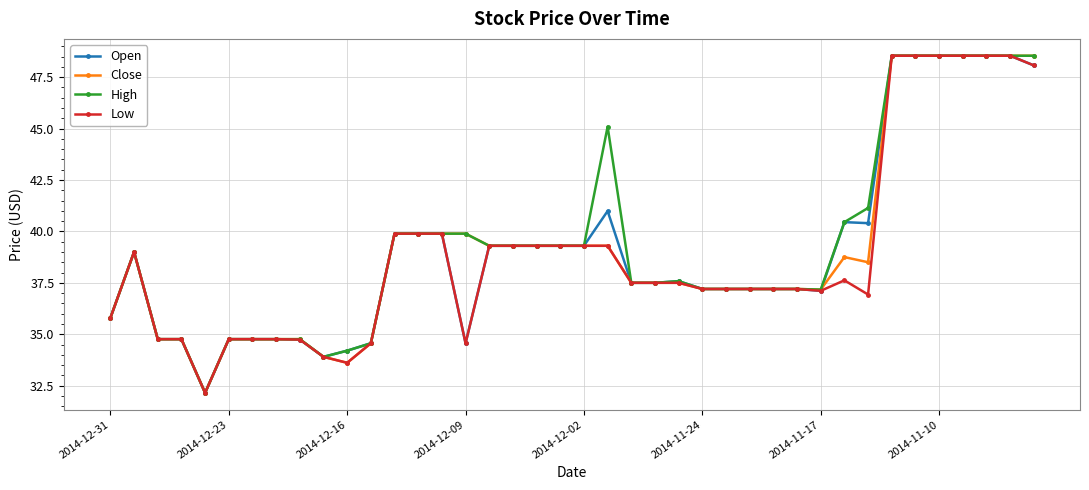

True or false: Close has more than 1 points higher than both neighbors.

True